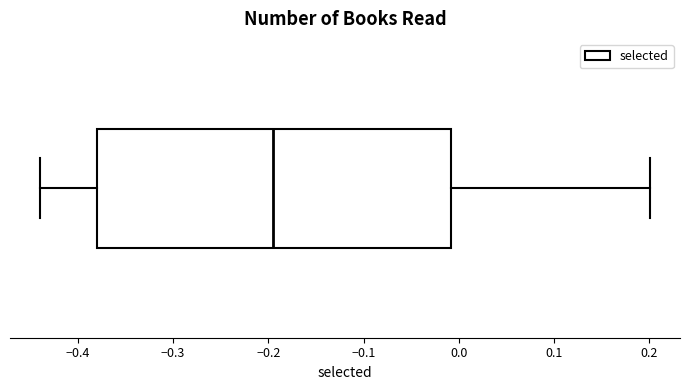

Transcribe this box plot: give where the median line is, the range the box spans, and where the two whiskers end, as read against the x-axis. The values are not printed on the chart, so give them approximately, as read against the axis.

median -0.19, box -0.38 to -0.01, whiskers -0.44 to 0.20